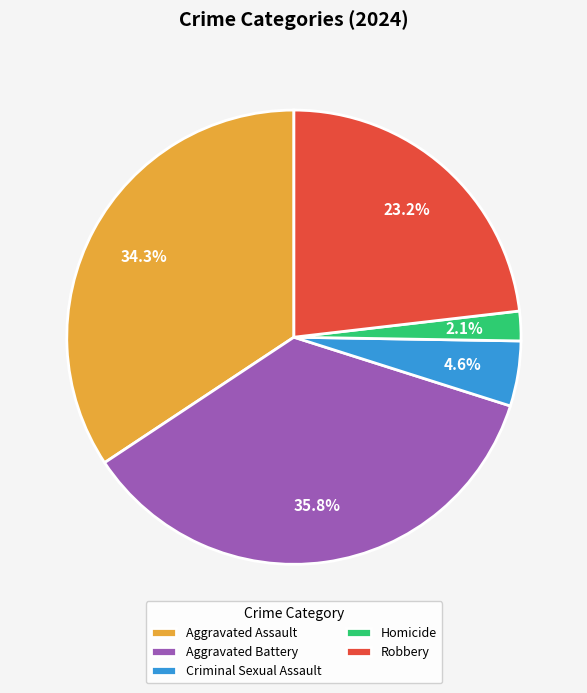

Which category has the smallest portion of the pie?

Homicide